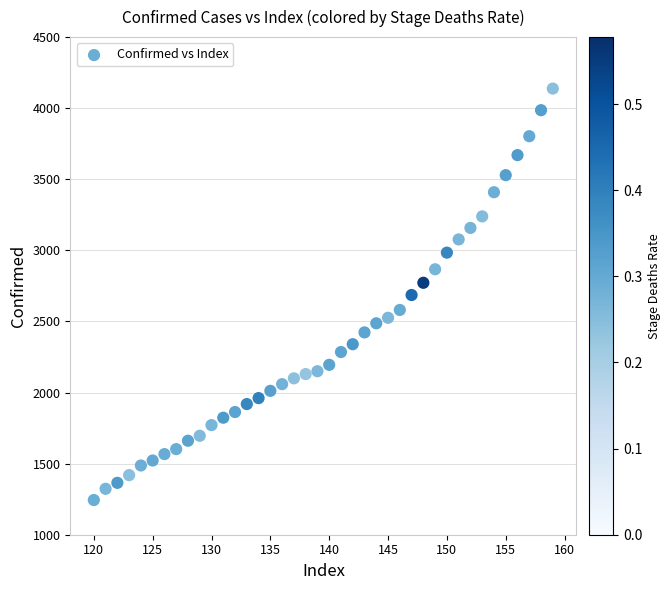

What is the range of Y values (max minus min)?

2894